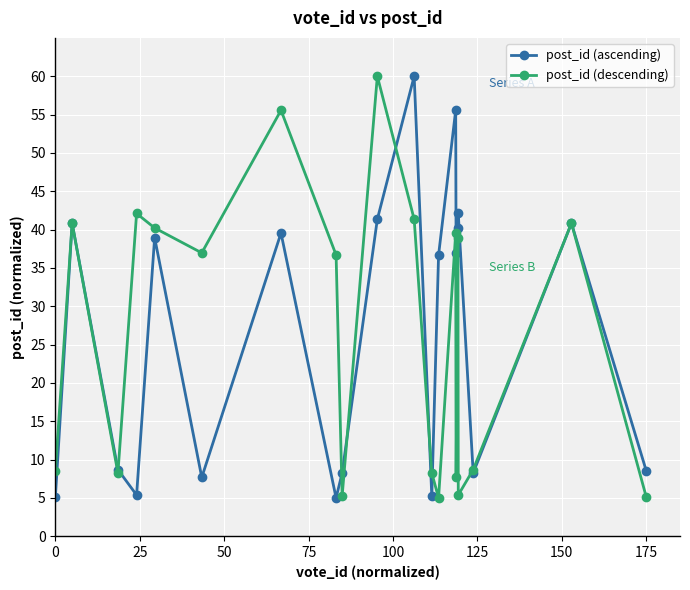

How many interior local peaks does the post_id (descending) series have?

7